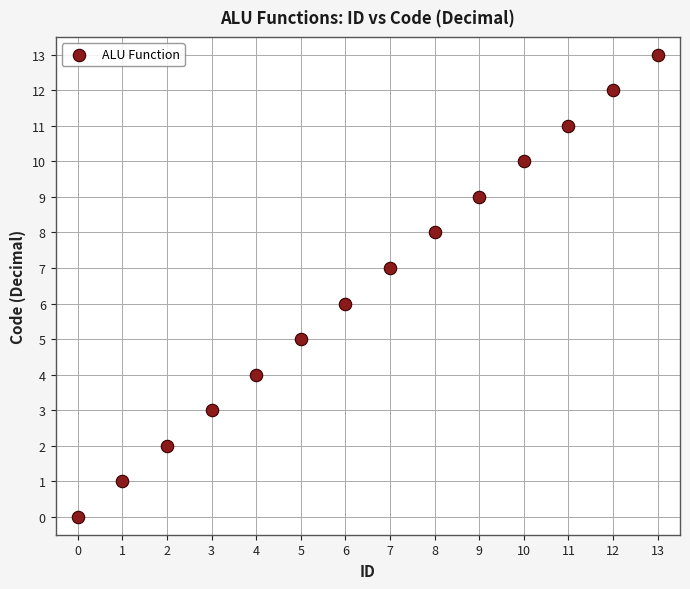

What is the range of Y values (max minus min)?

13